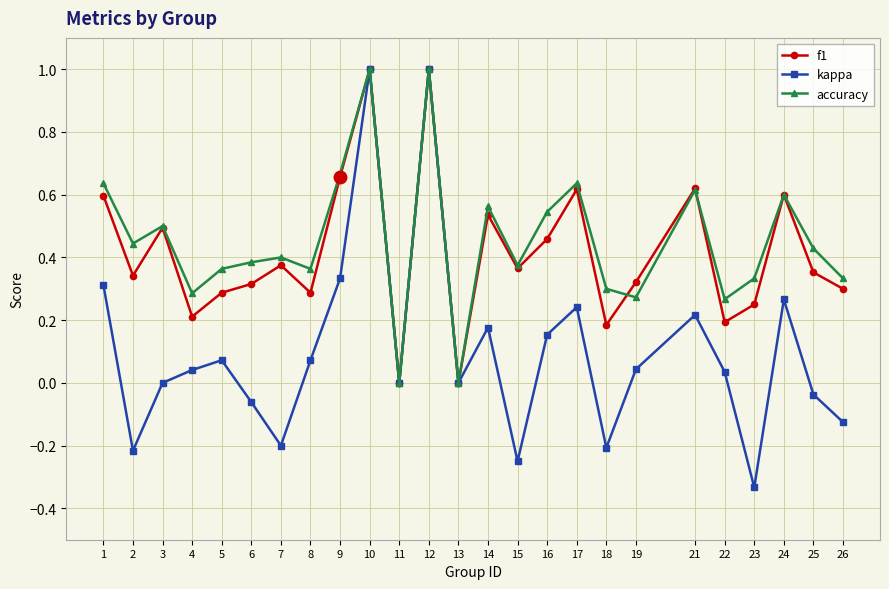

Count the number of data series in this chart.

3